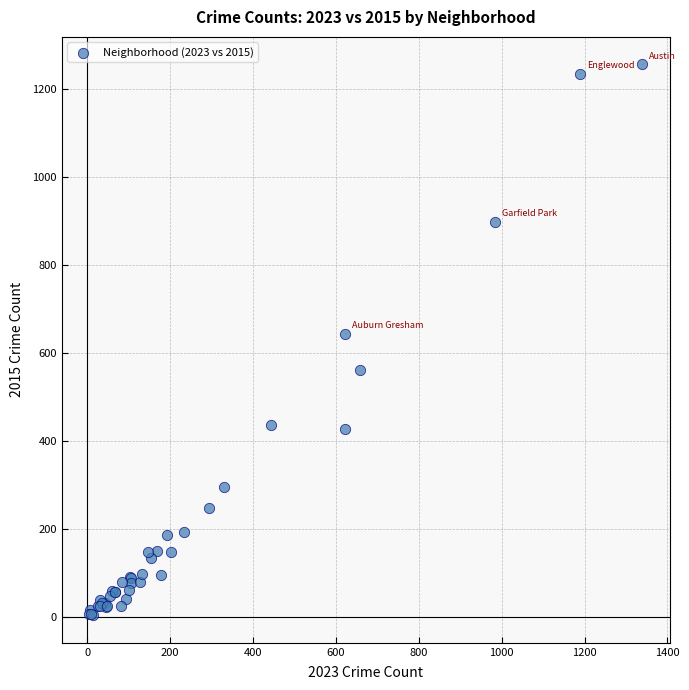

What Y value in the scatter plot is closest to 629?

643